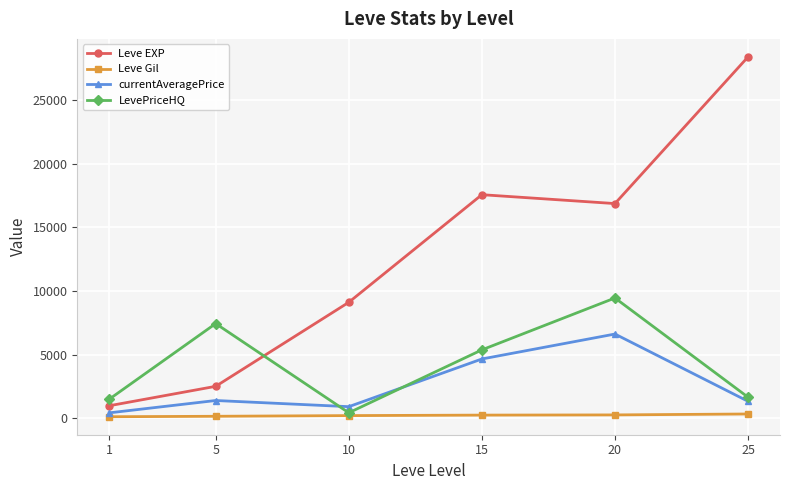

What are all the series names shown in the legend?

Leve EXP, Leve Gil, currentAveragePrice, LevePriceHQ